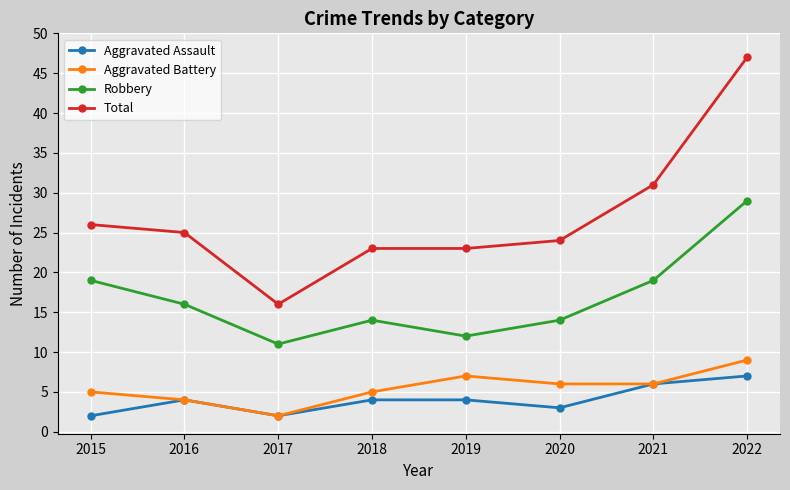

How many lines are shown in the chart?

4